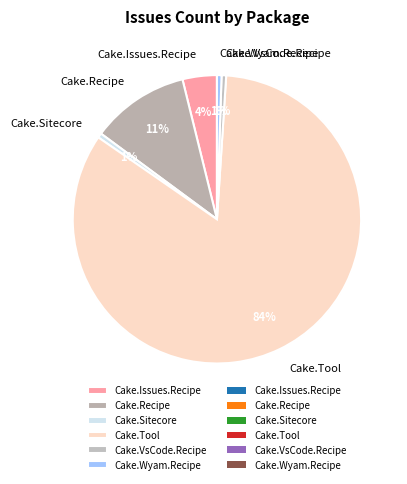

The Cake.Wyam.Recipe slice represents 12% of the pie. True or false?

False